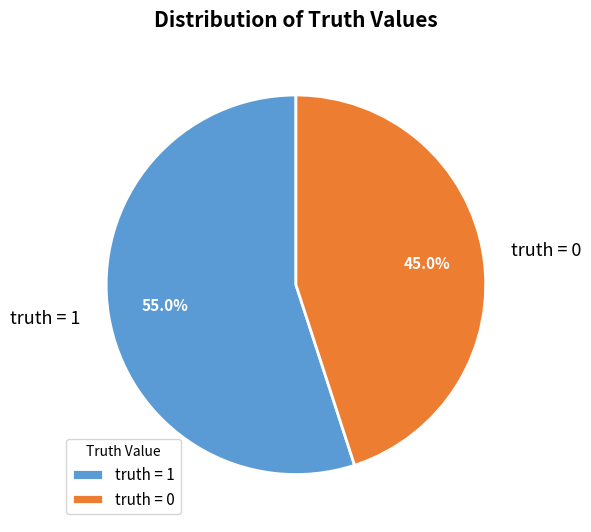

What is the smallest slice in the pie chart?

truth = 0